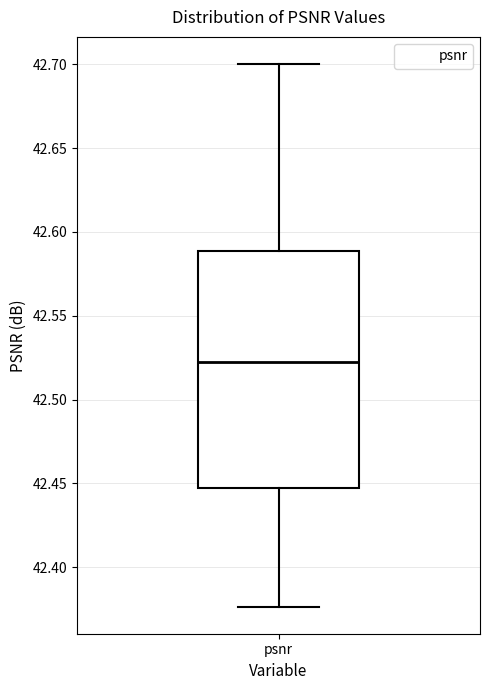

Transcribe this box plot: give where the median line is, the range the box spans, and where the two whiskers end, as read against the y-axis. The values are not printed on the chart, so give them approximately, as read against the axis.

median 42.520, box 42.445 to 42.590, whiskers 42.375 to 42.700